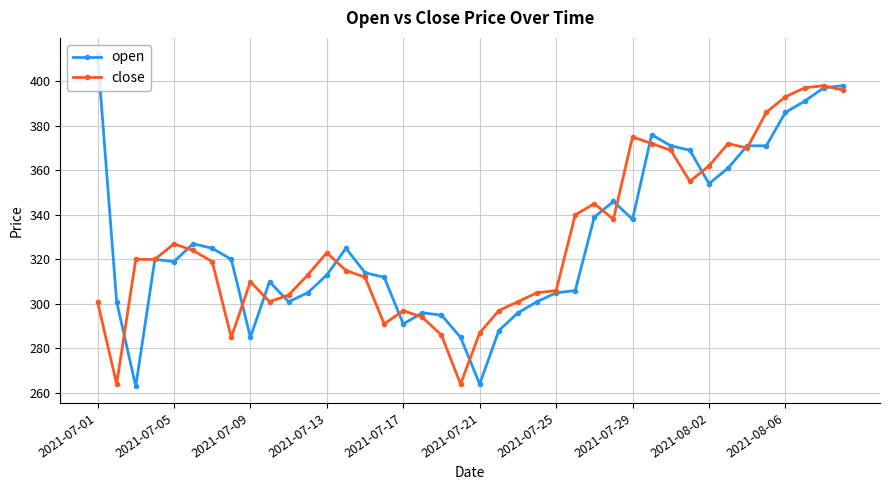

Which series has the largest range (max minus min)?

open